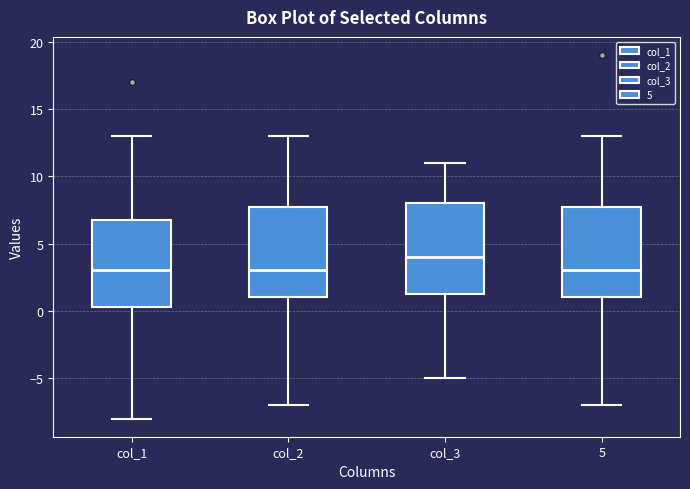

Reading left to right, transcribe this box plot: for each box, give where its median line is, the range the box spans, and where its two whiskers end, as read against the y-axis. The values are not printed on the chart, so give them approximately, as read against the axis.

col_1: median 3.0, box 0.5 to 7.0, whiskers -8.0 to 13.0
col_2: median 3.0, box 1.0 to 8.0, whiskers -7.0 to 13.0
col_3: median 4.0, box 1.5 to 8.0, whiskers -5.0 to 11.0
5: median 3.0, box 1.0 to 8.0, whiskers -7.0 to 13.0